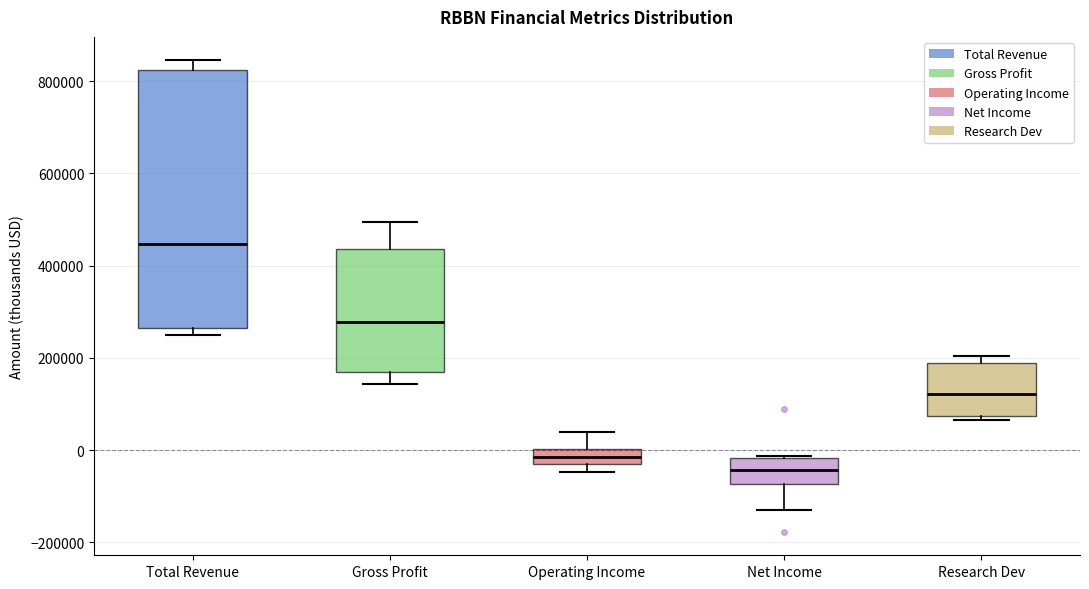

Where is the lower edge of the box for Total Revenue on the y-axis? The values are not printed on the chart, so give them approximately, as read against the axis.

260000